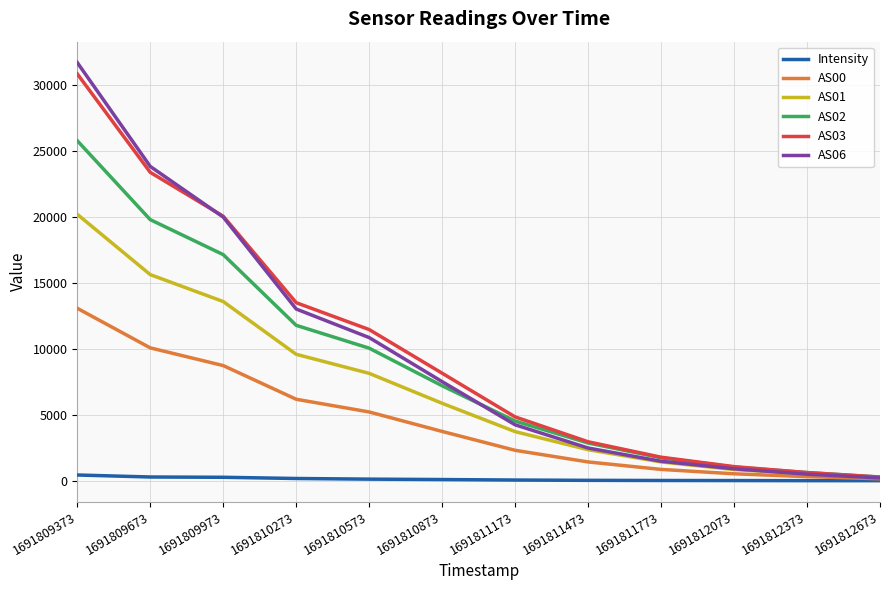

Which category has the highest value in the AS02 series?

1691809373